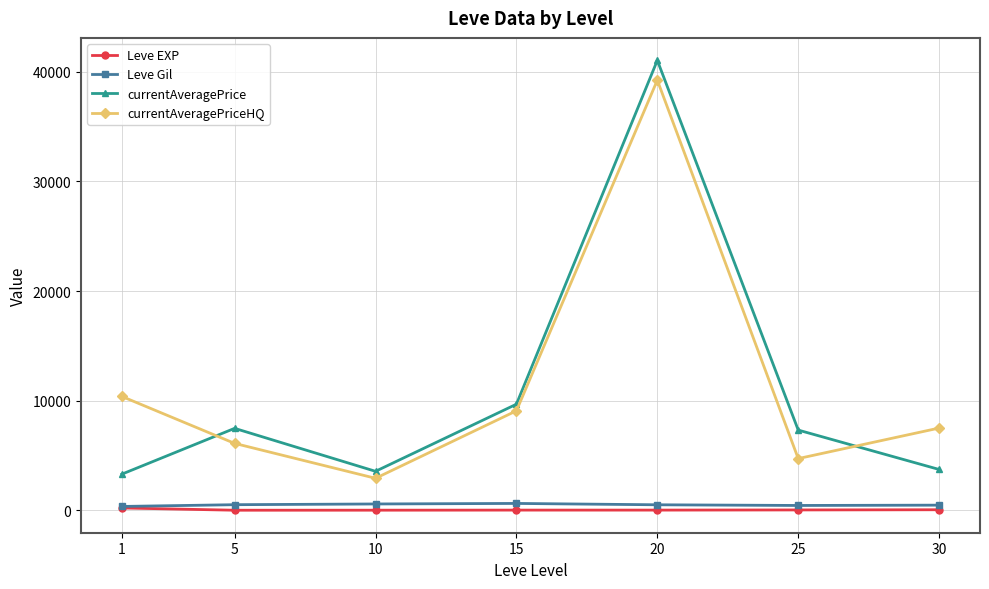

What is the approximate value of currentAveragePrice at 10?

3553.5